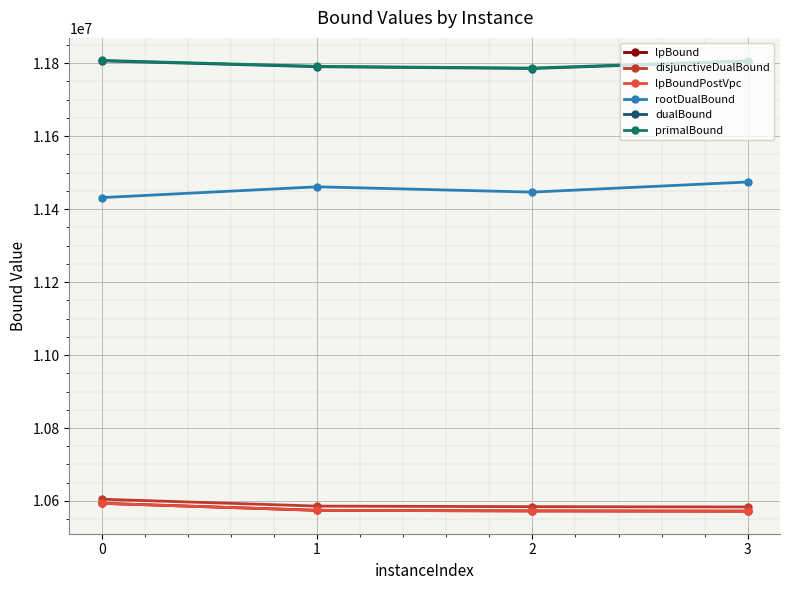

What is the difference between the dualBound values at 2 and 1?

4892.6